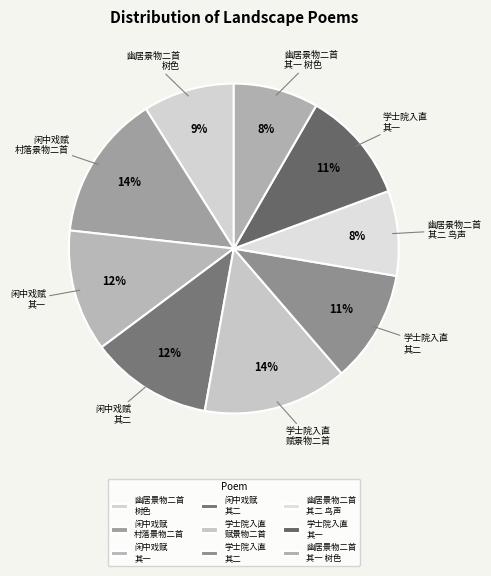

To the nearest percent, what percentage of the pie is 学士院入直 其一?

11%